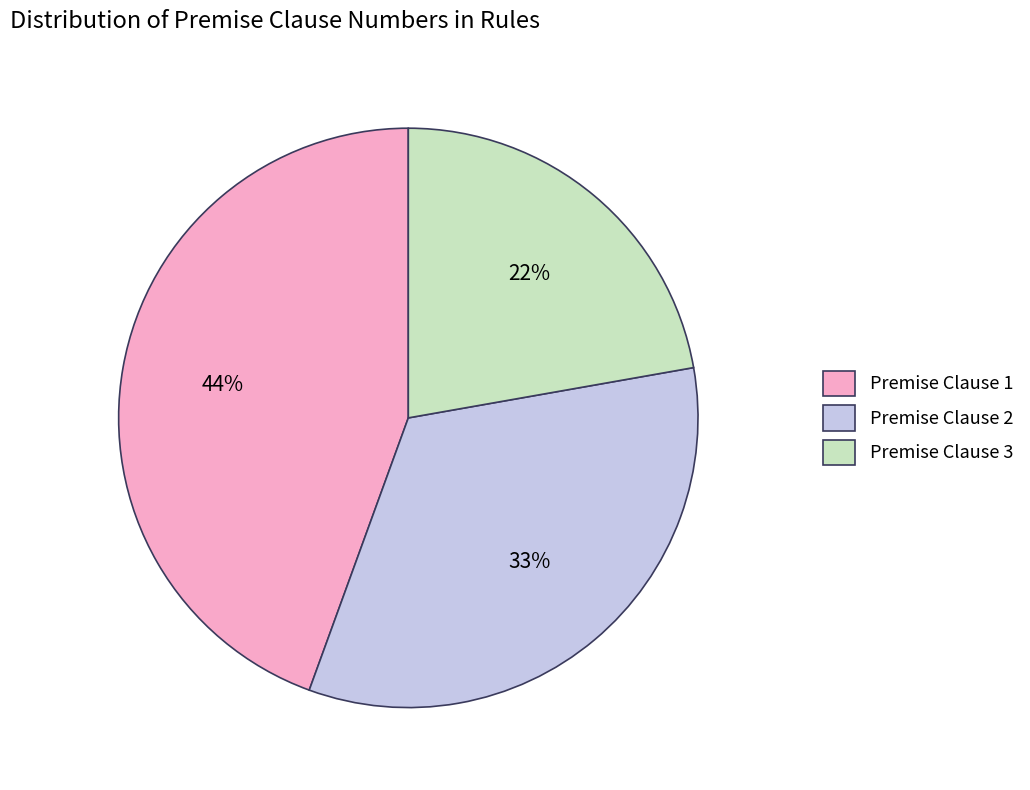

To the nearest percent, what portion does Premise Clause 2 represent?

33%